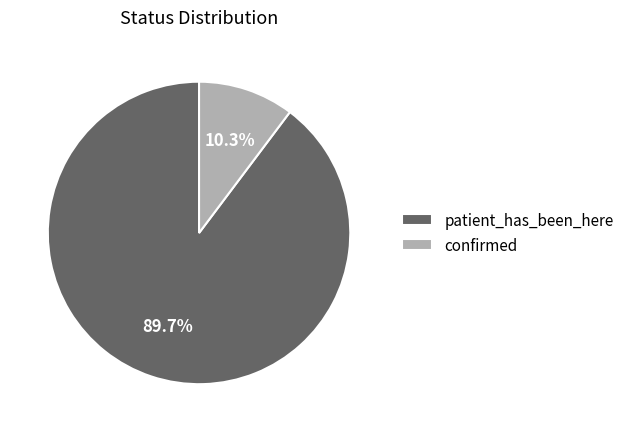

To the nearest percent, what is the difference between the confirmed and patient_has_been_here slice percentages?

79%